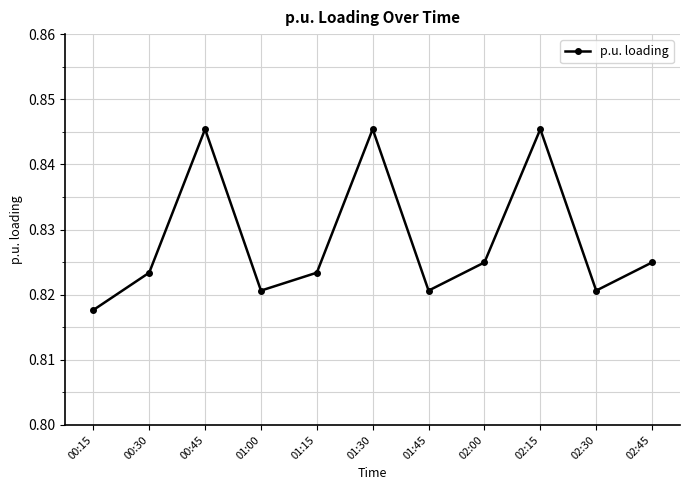

What is the label of the 1st point from the right?

02:45